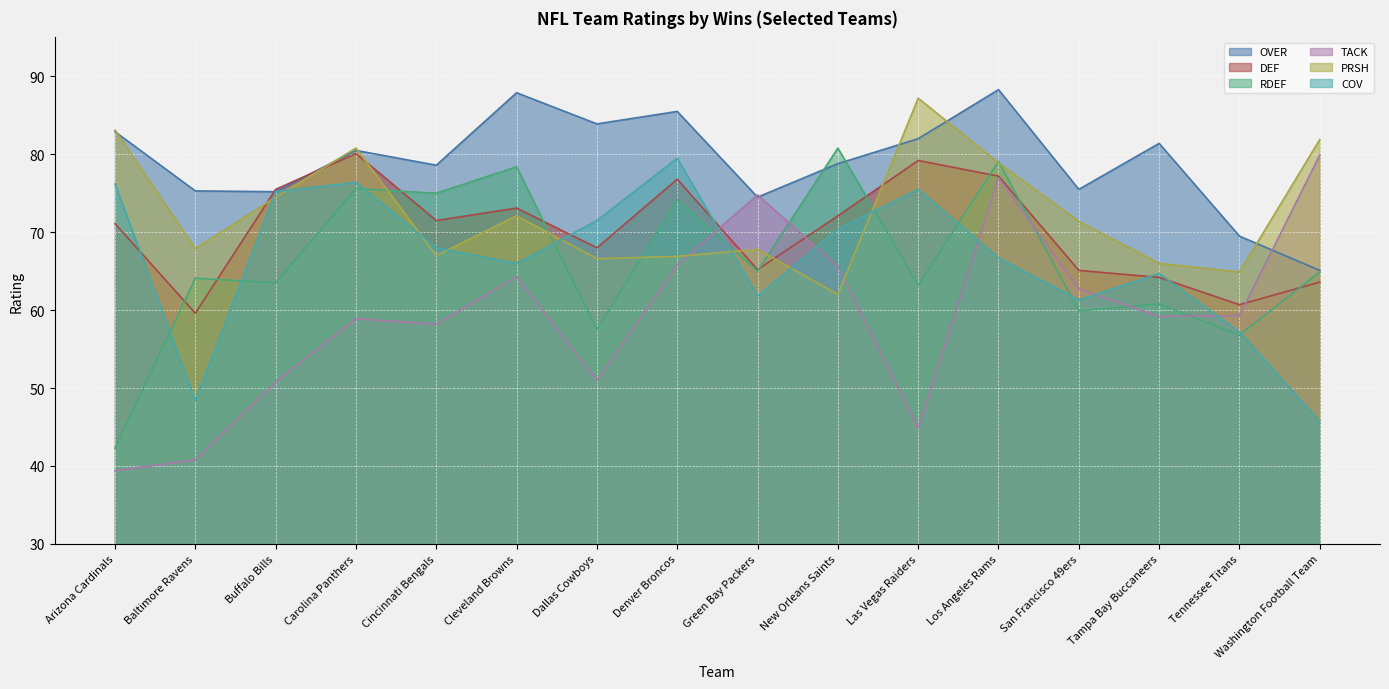

What is the label of the 2nd point from the left?

Baltimore Ravens